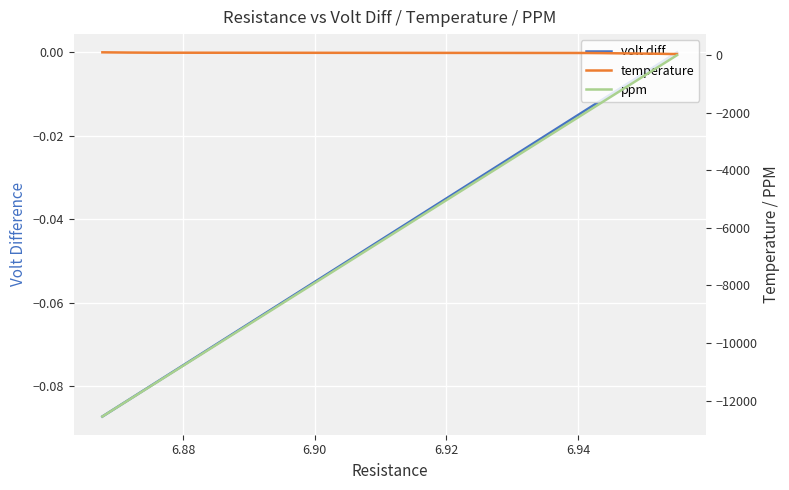

Count the number of data series in this chart.

3